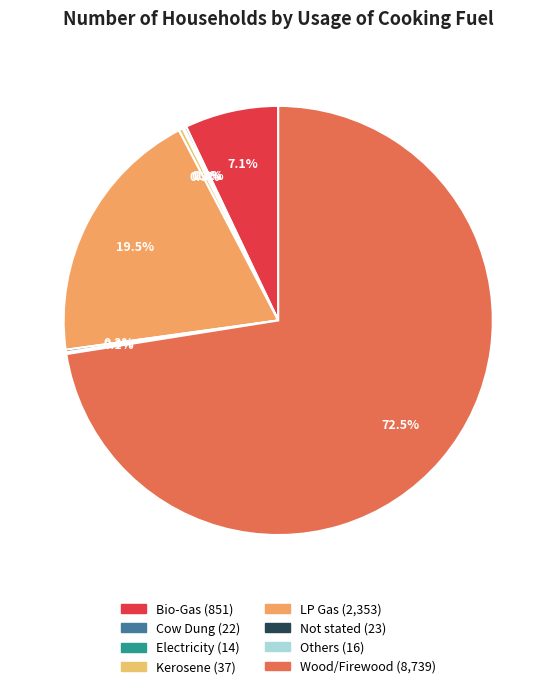

What percentage is NOT represented by Cow Dung?

99.8%